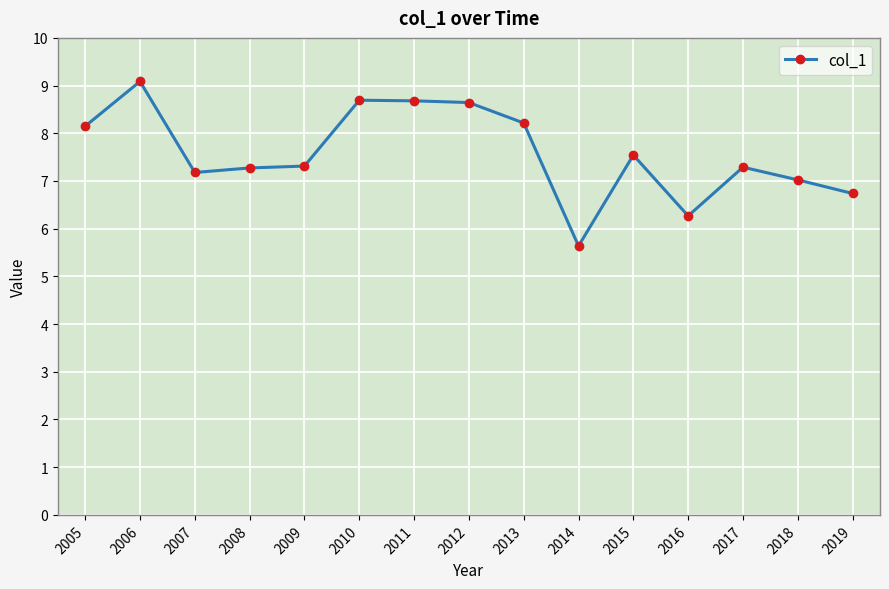

What is the value of the 8th point from the left?

8.6